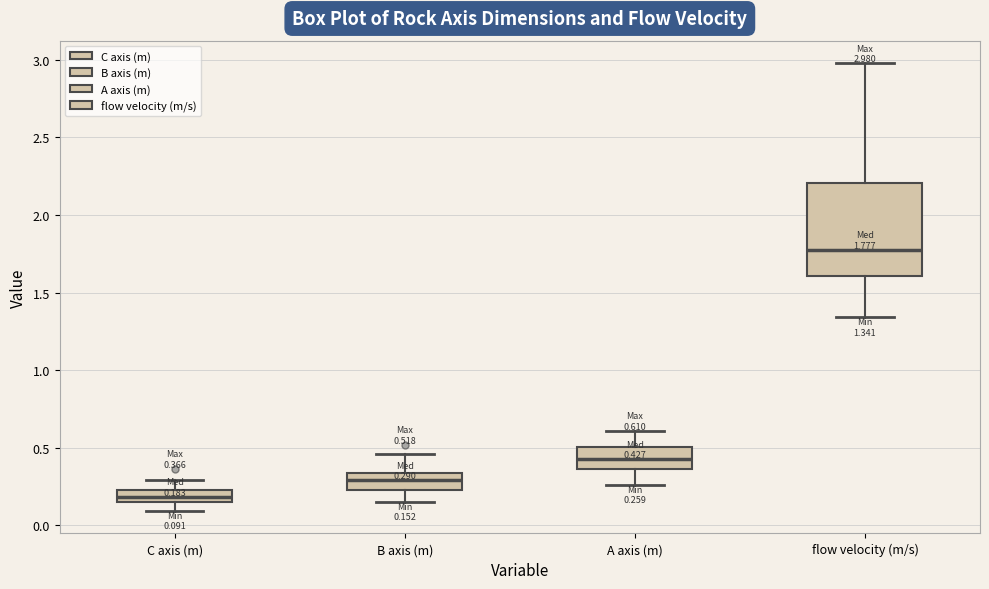

Which box's median line is the lowest?

C axis (m)